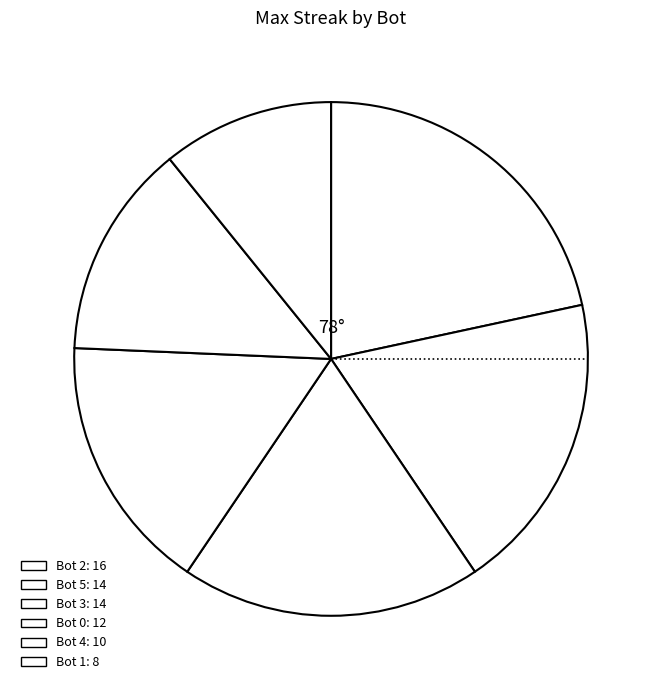

How many segments does this pie chart have?

6